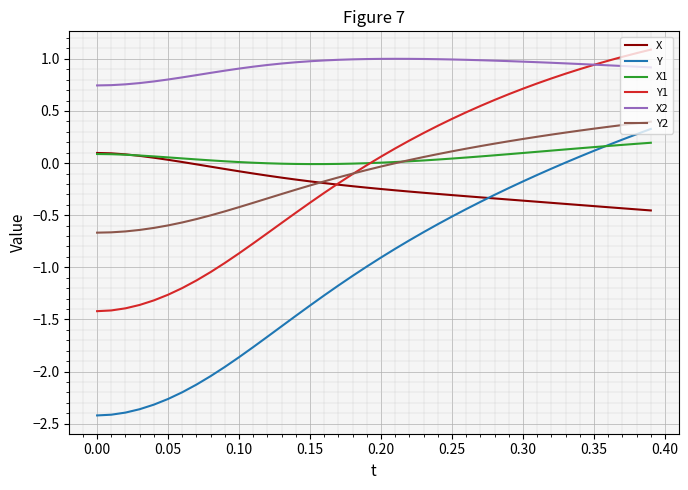

Which series has the largest range (max minus min)?

Y